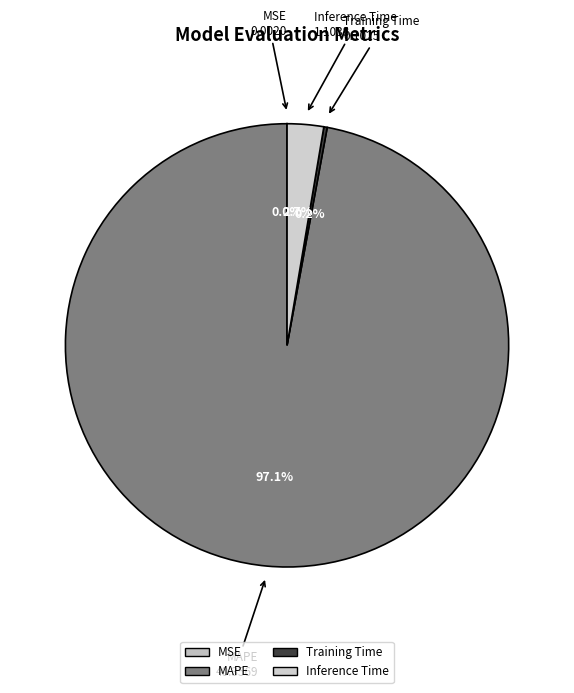

Is there a majority slice in this chart?

Yes